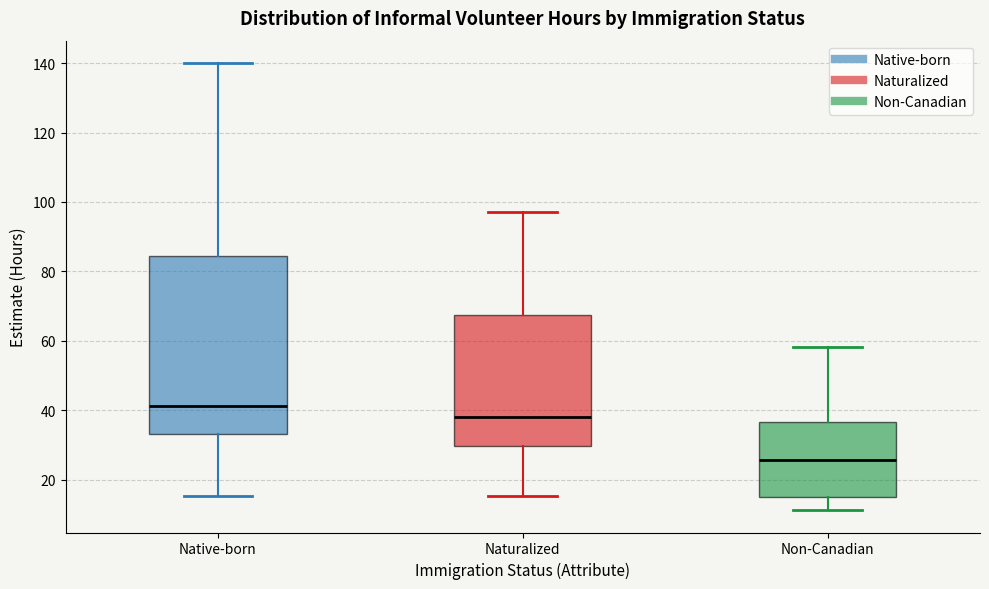

Where does the median line of the box for Naturalized sit on the y-axis? The values are not printed on the chart, so give them approximately, as read against the axis.

38